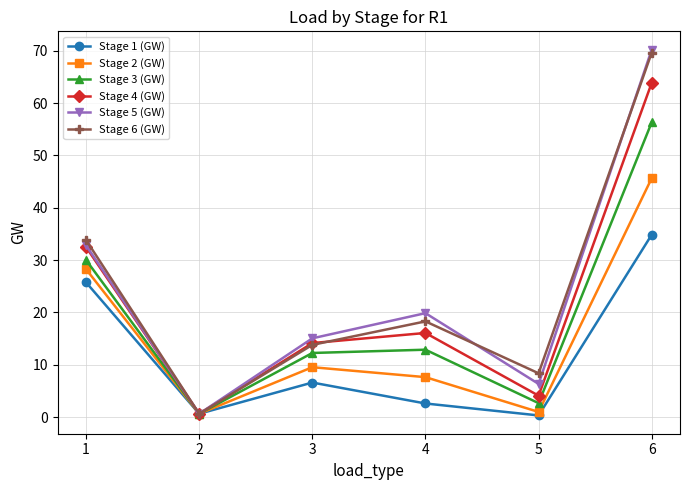

At which category does Stage 2 (GW) reach its first local valley?

2